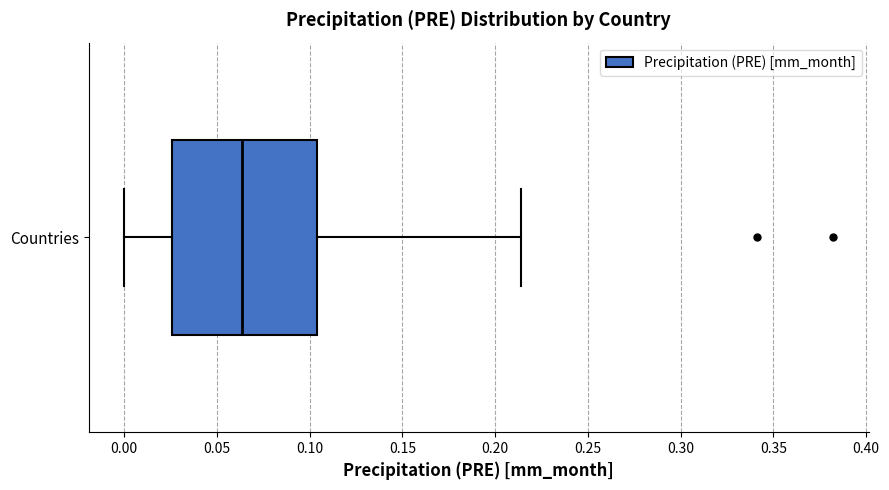

Where is the left edge of the box for Countries on the x-axis? The values are not printed on the chart, so give them approximately, as read against the axis.

0.025